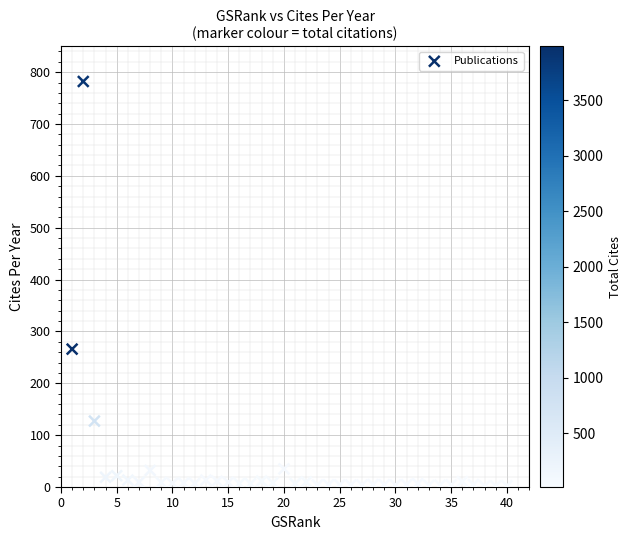

What Y value in the scatter plot is closest to 391?

265.9